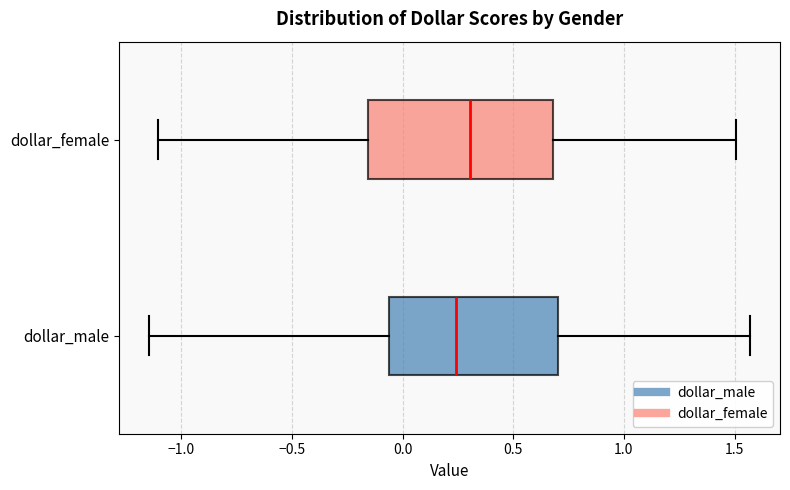

Reading bottom to top, transcribe this box plot: for each box, give where its median line is, the range the box spans, and where its two whiskers end, as read against the x-axis. The values are not printed on the chart, so give them approximately, as read against the axis.

dollar_male: median 0.25, box -0.05 to 0.70, whiskers -1.15 to 1.55
dollar_female: median 0.30, box -0.15 to 0.70, whiskers -1.10 to 1.50